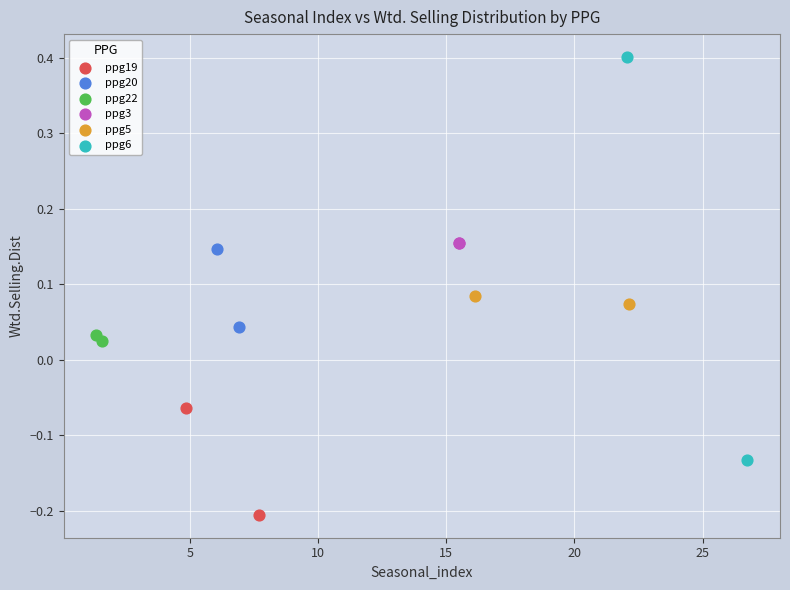

Which series contains the highest Y value?

ppg6